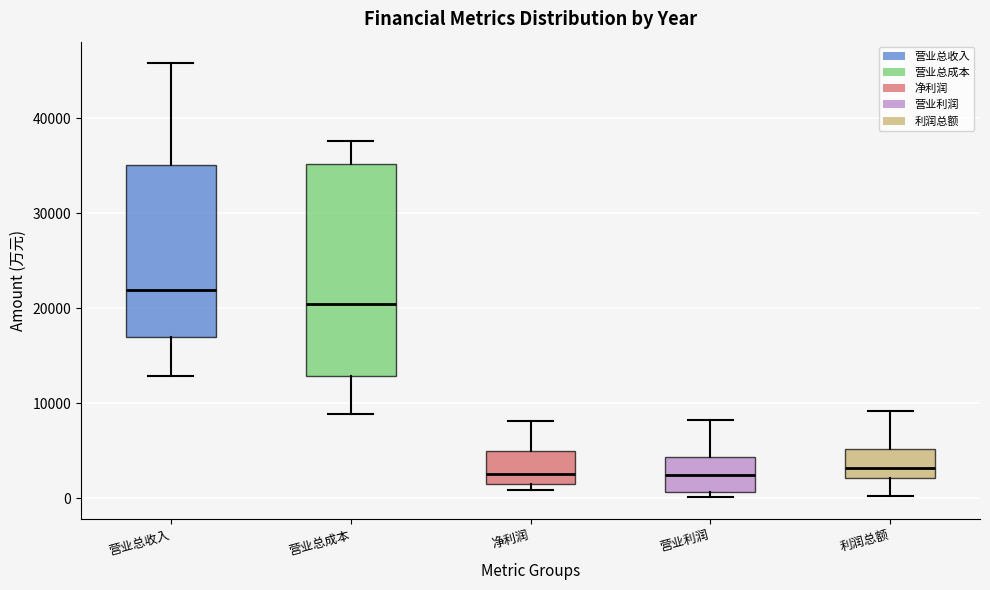

Which box's median line is the highest?

营业总收入